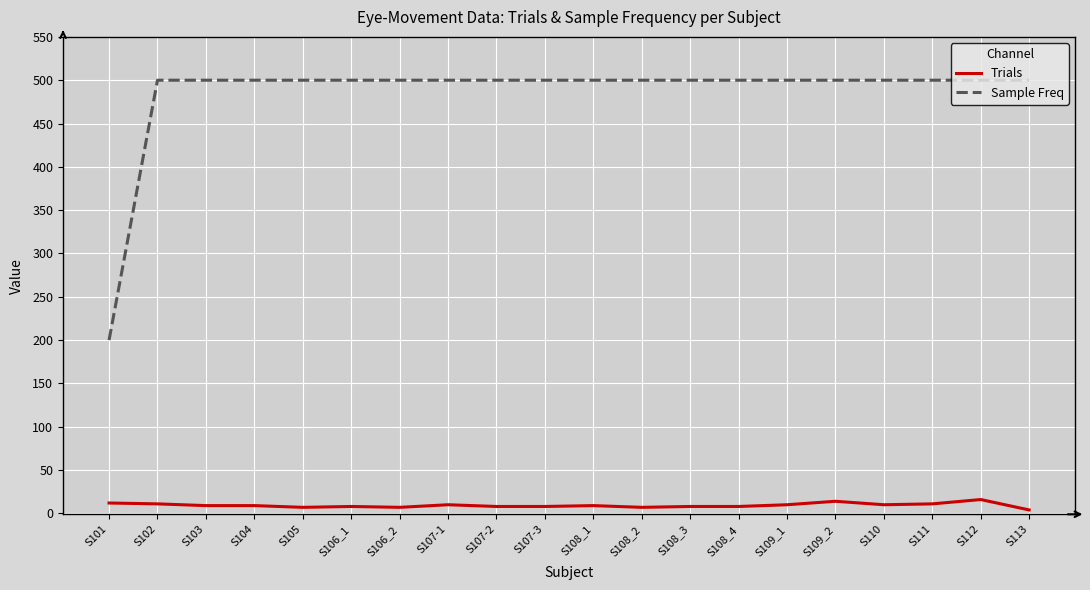

Which series has the largest total across all categories?

Sample Freq